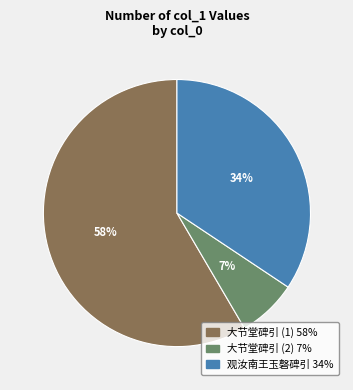

Is there any slice that represents more than half of the pie?

Yes